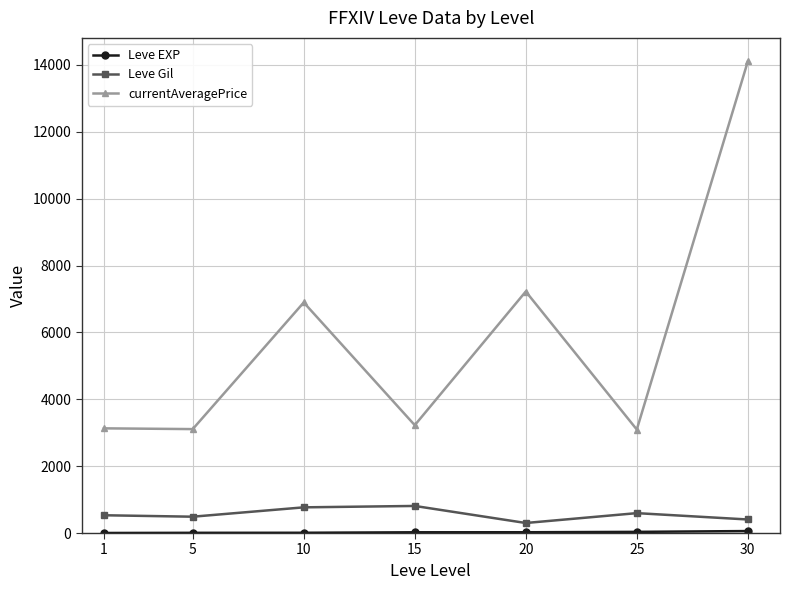

What is the average value of the Leve Gil series?

556.9